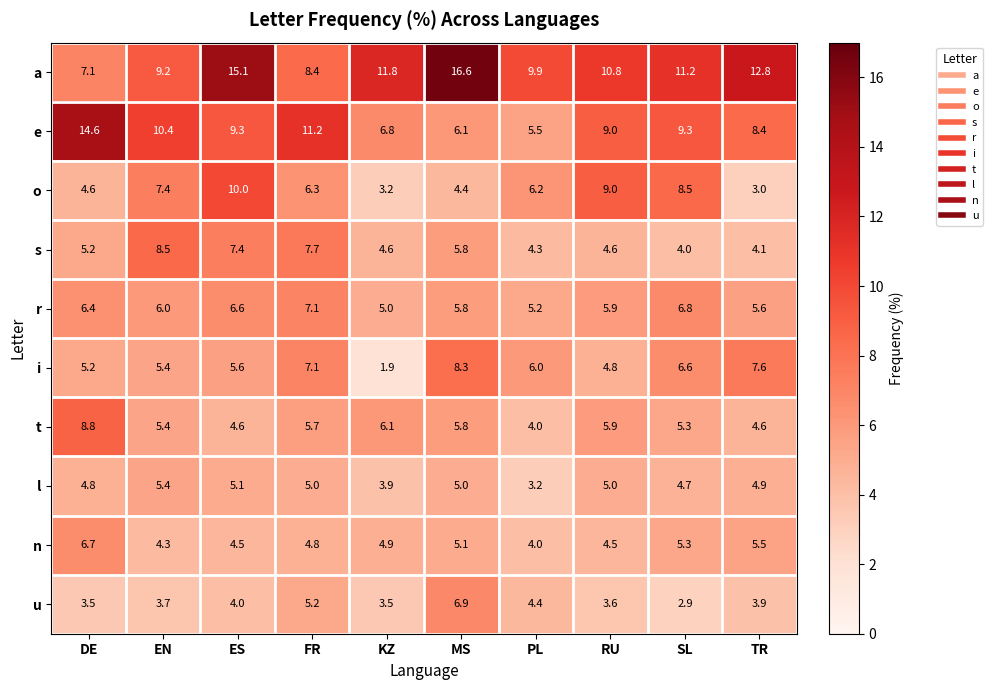

Which category has the lowest value in the r series?

KZ